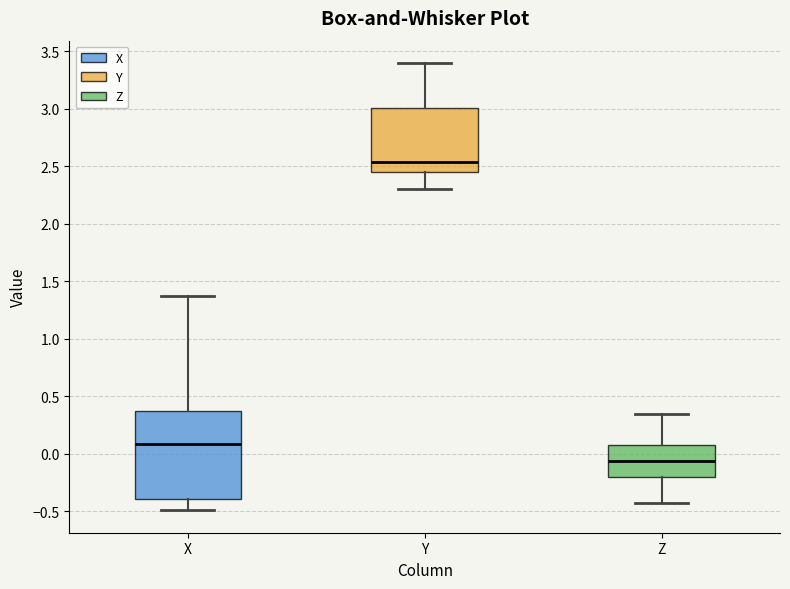

Where is the lower edge of the box for X on the y-axis? The values are not printed on the chart, so give them approximately, as read against the axis.

-0.40